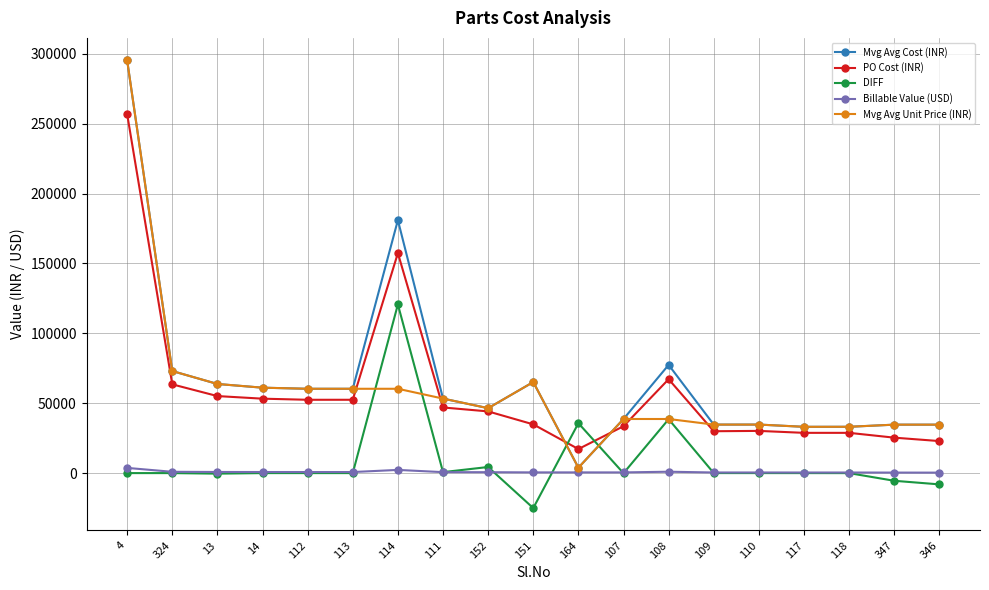

Is the value of Billable Value (USD) at 13 greater than the value of PO Cost (INR) at 151?

No